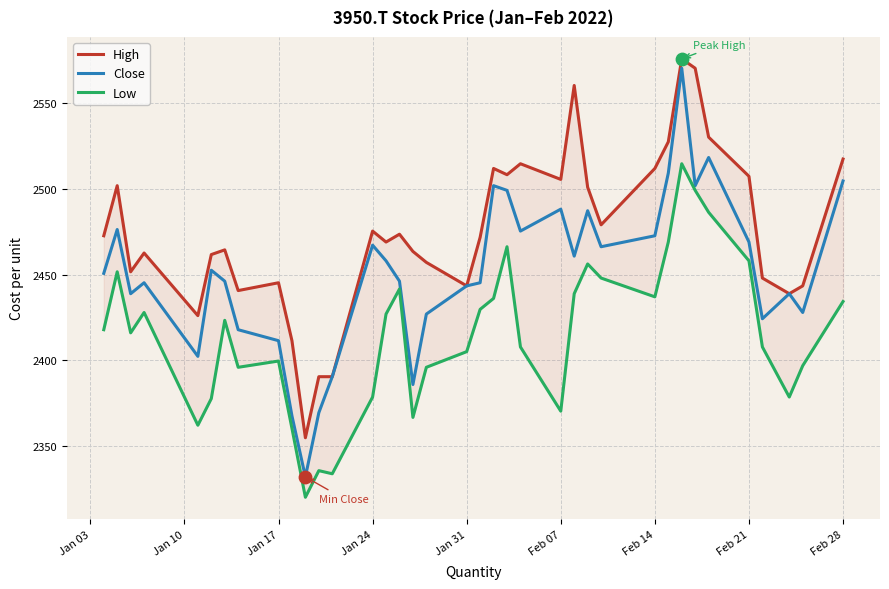

Which series contains the highest Y value?

High